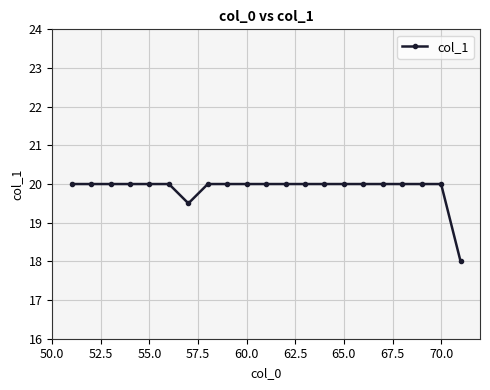

What is the difference between the second highest and second lowest values?

0.5